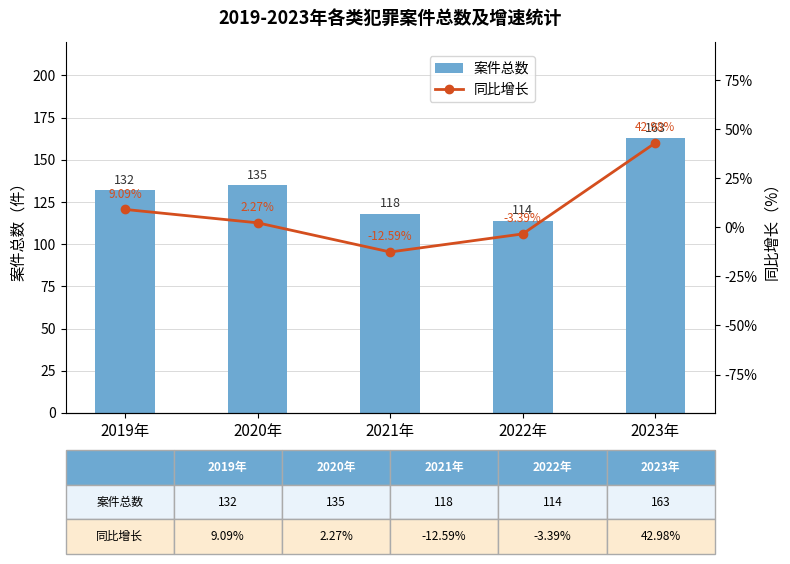

What are all the series names shown in the legend?

案件总数, 同比增长